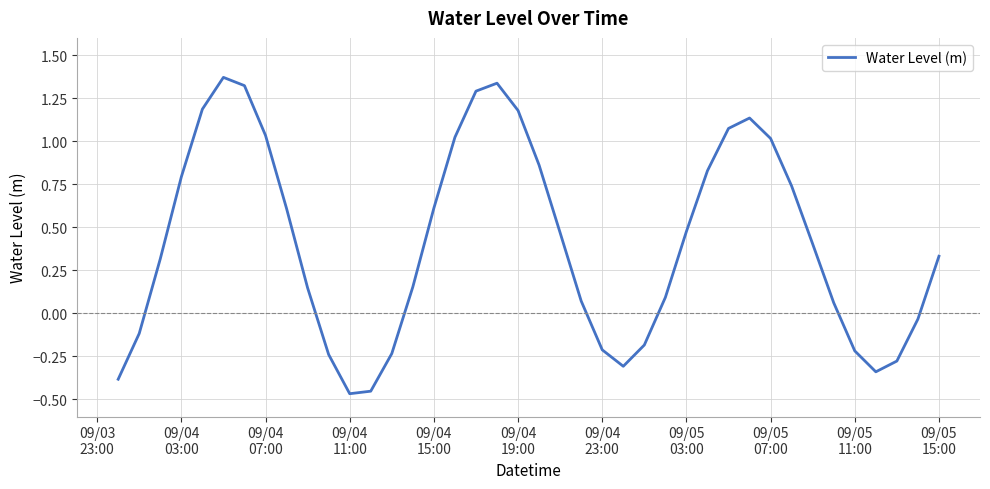

How many points are higher than both their immediate neighbors (excluding endpoints)?

3